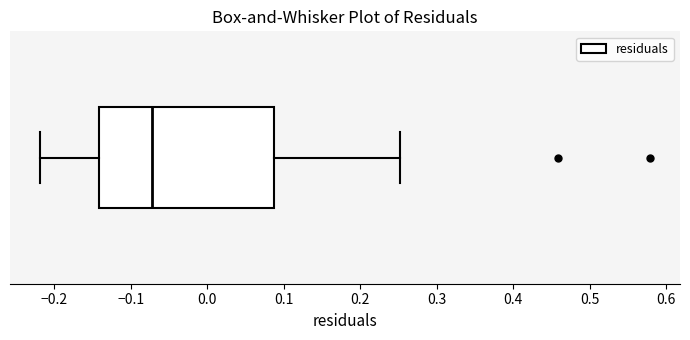

Transcribe this box plot: give where the median line is, the range the box spans, and where the two whiskers end, as read against the x-axis. The values are not printed on the chart, so give them approximately, as read against the axis.

median -0.07, box -0.14 to 0.09, whiskers -0.22 to 0.25